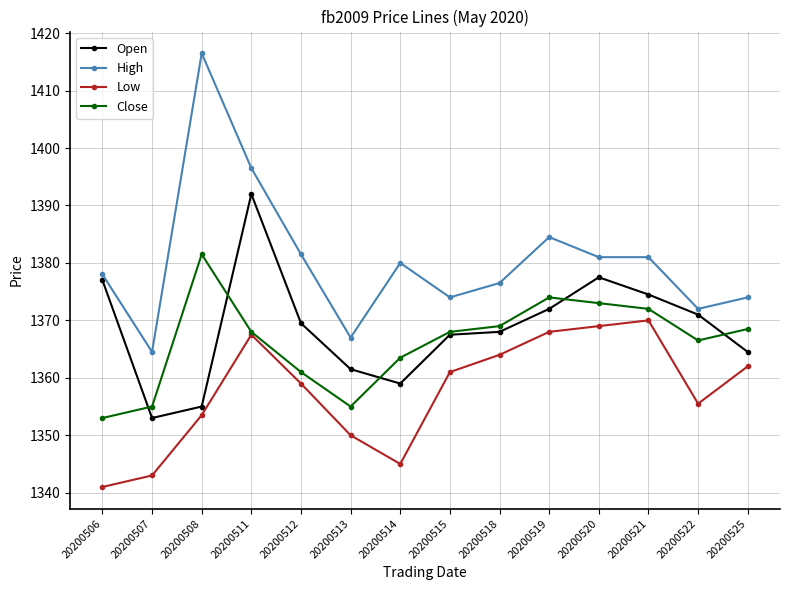

Read the Close value at 20200514.

1363.5